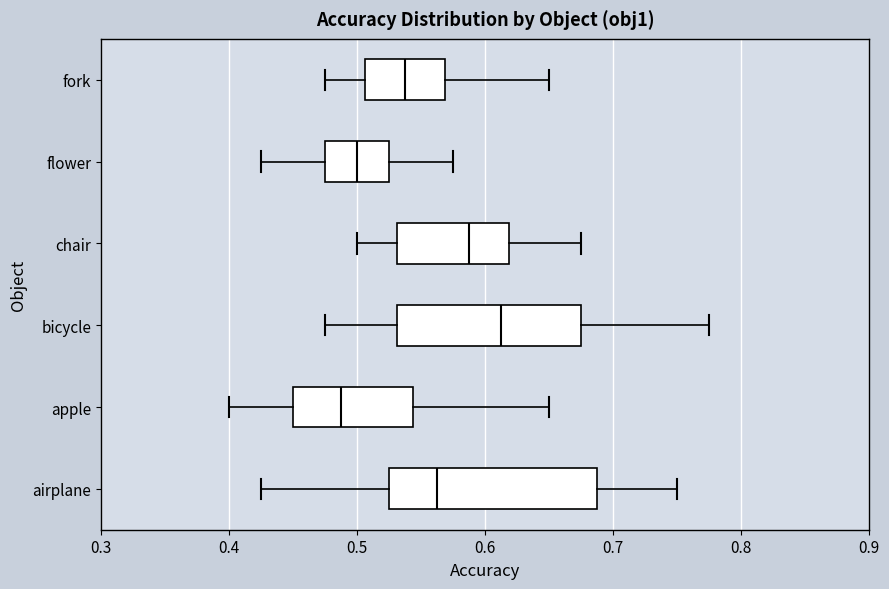

Comparing the boxes themselves (not the whiskers), which one is the widest?

airplane